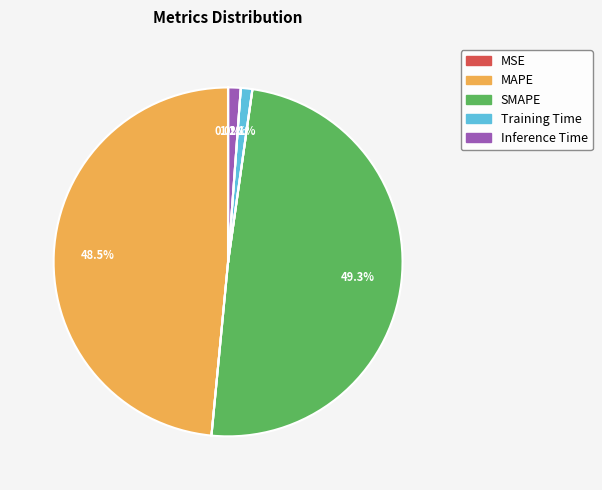

Which category has the biggest portion of the pie?

SMAPE